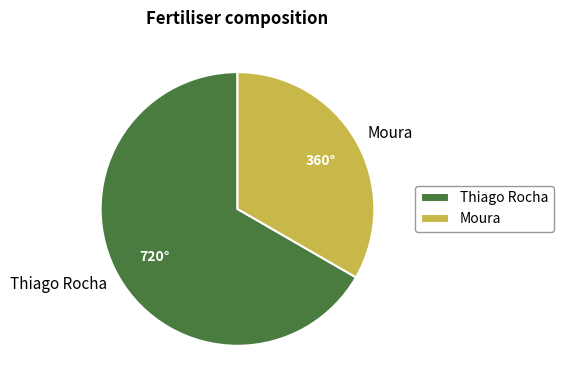

Which has a higher value, Thiago Rocha or Moura?

Thiago Rocha